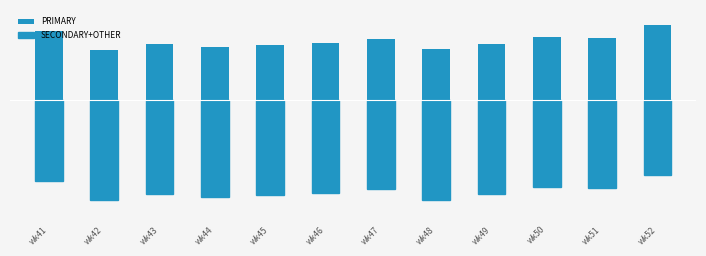

What is the highest value of the SECONDARY+OTHER series?

-50.0